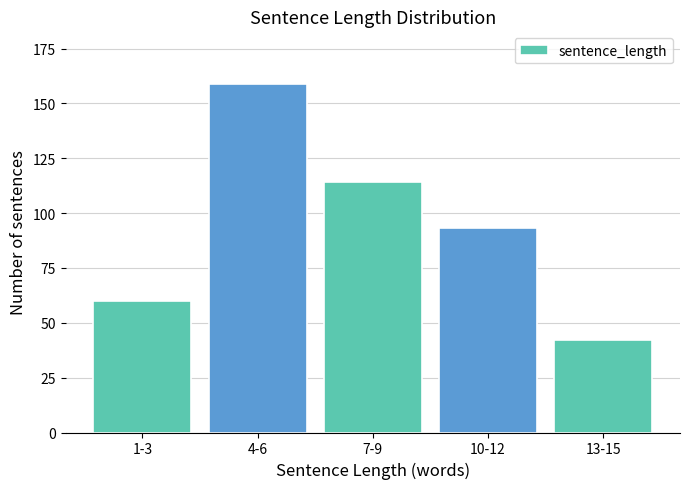

Reading left to right, what are all the values shown in this chart?

60	159	114	93	42